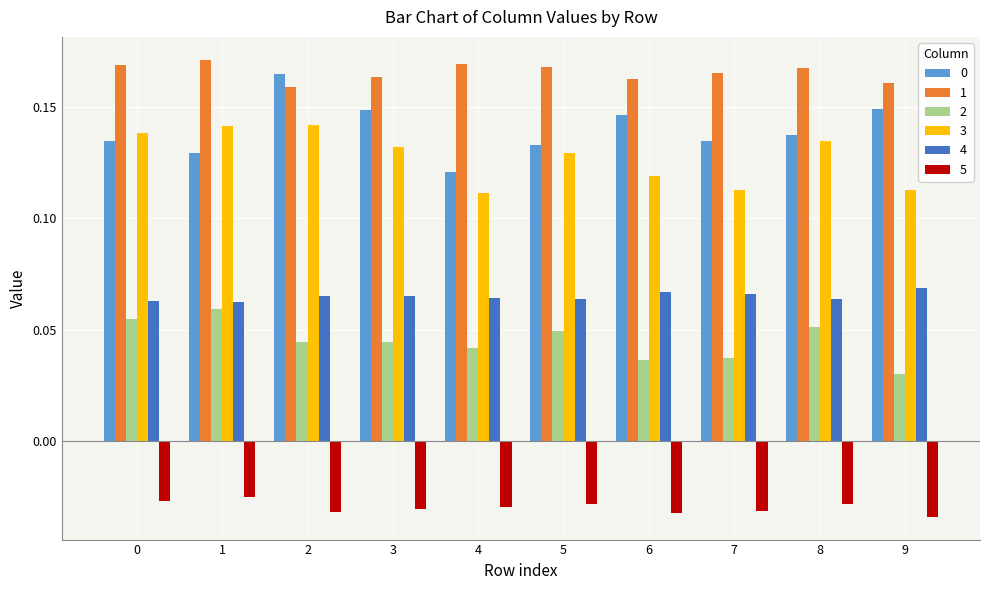

Is the value of 5 at 2 greater than the value of 0 at 5?

No